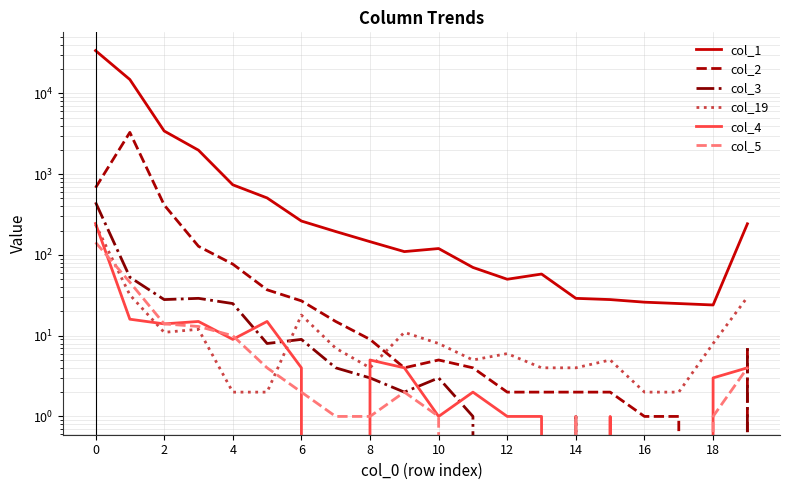

What is the label of the 9th point from the left?

16